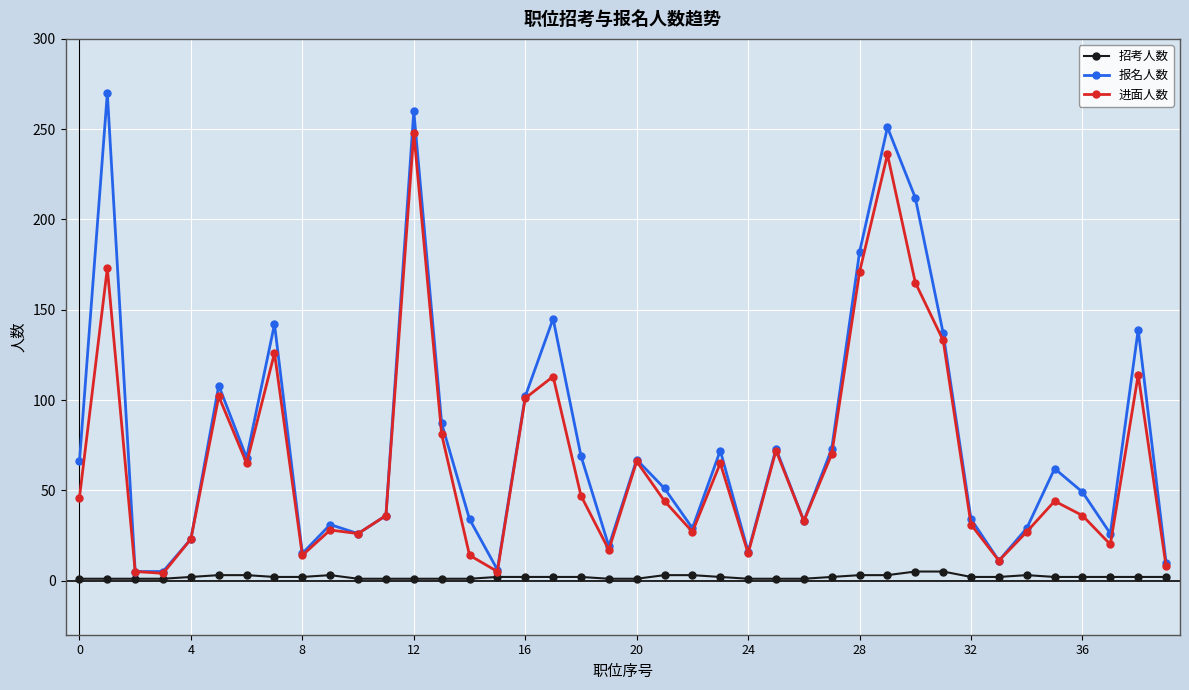

True or false: 招考人数 has more than 0 points higher than both neighbors.

True